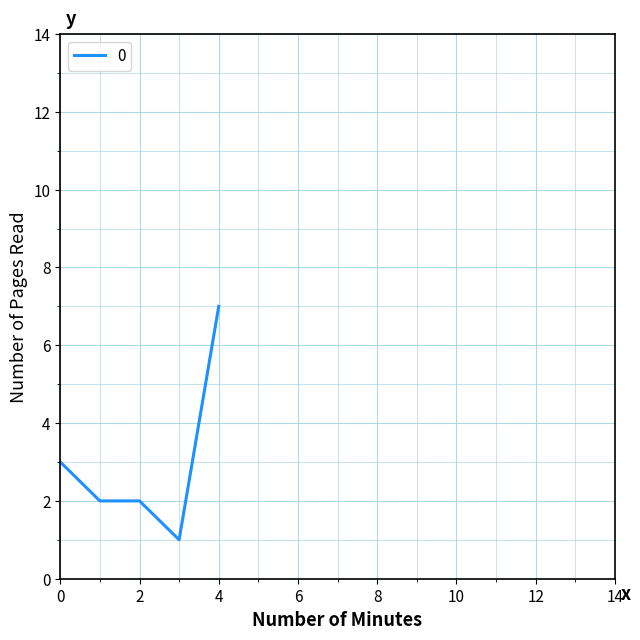

How many series are shown in this chart?

1